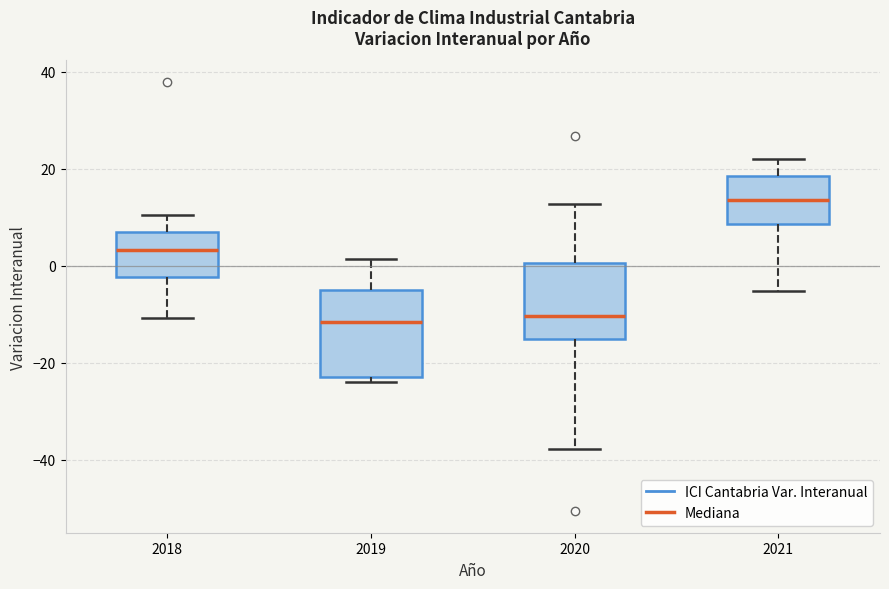

Reading left to right, transcribe this box plot: for each box, give where its median line is, the range the box spans, and where its two whiskers end, as read against the y-axis. The values are not printed on the chart, so give them approximately, as read against the axis.

2018: median 4, box -2 to 6, whiskers -10 to 10
2019: median -12, box -22 to -4, whiskers -24 to 2
2020: median -10, box -16 to 0, whiskers -38 to 12
2021: median 14, box 8 to 18, whiskers -6 to 22